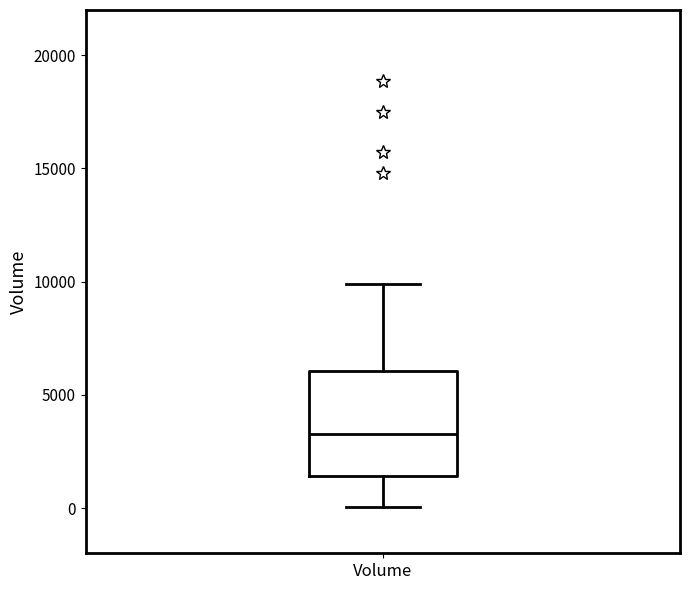

Read this box plot against the y-axis: the position of the median line, the range covered by the box, and the ends of both whiskers. The values are not printed on the chart, so give them approximately, as read against the axis.

median 3500, box 1500 to 6000, whiskers 0 to 10000